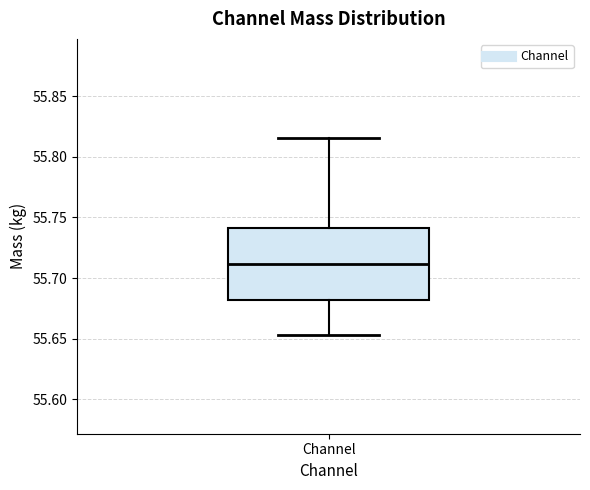

Where does the median line of the box for Channel sit on the y-axis? The values are not printed on the chart, so give them approximately, as read against the axis.

55.710